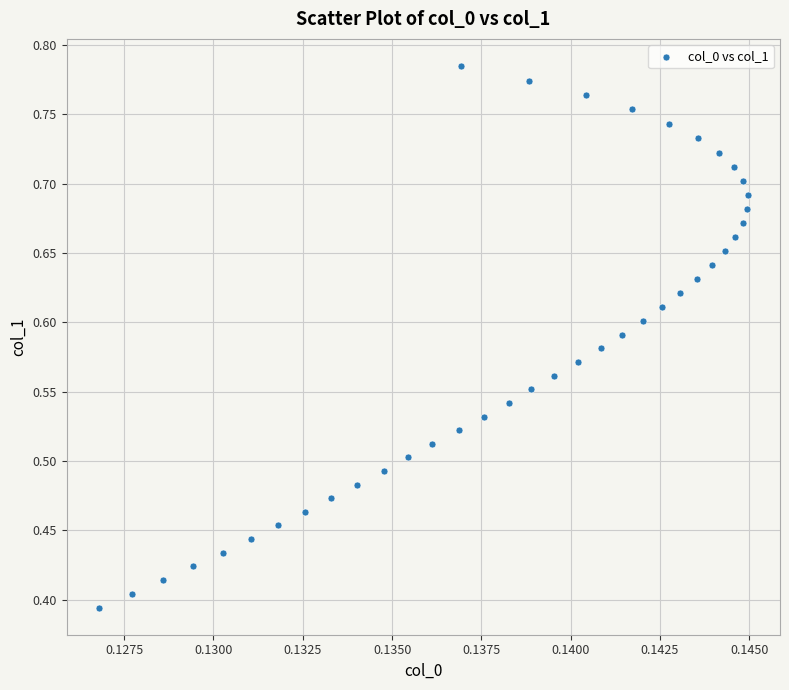

How many data points are displayed?

40